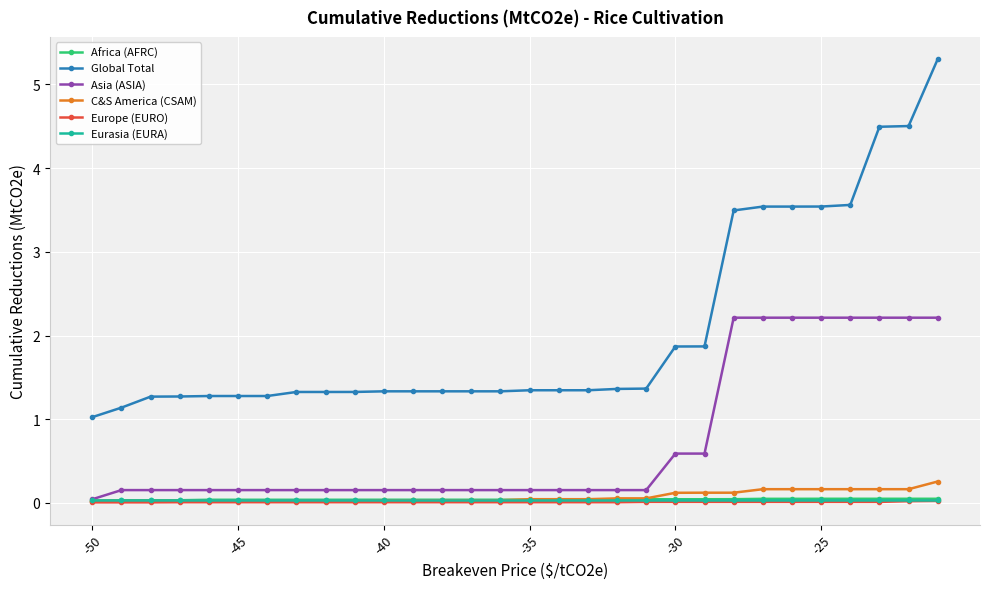

True or false: Global Total and Eurasia (EURA) cross at least once.

False